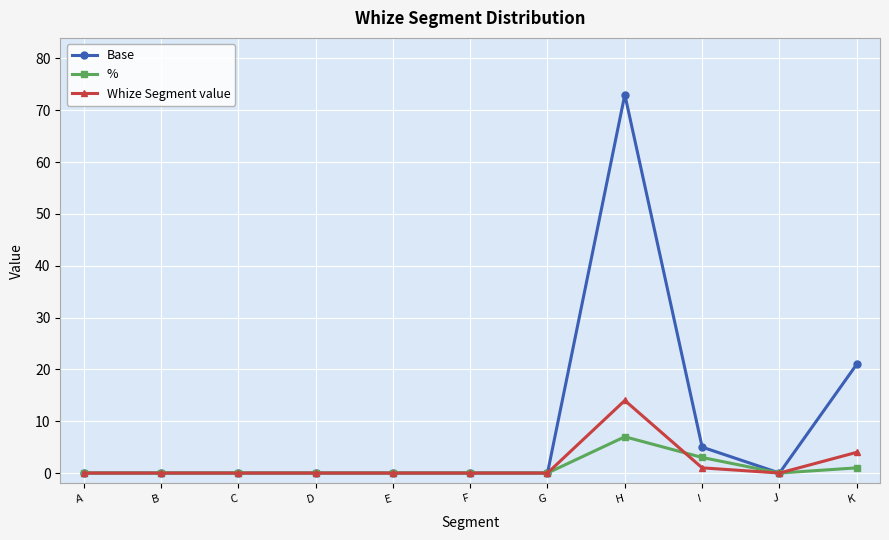

Does the chart have visible grid lines?

Yes